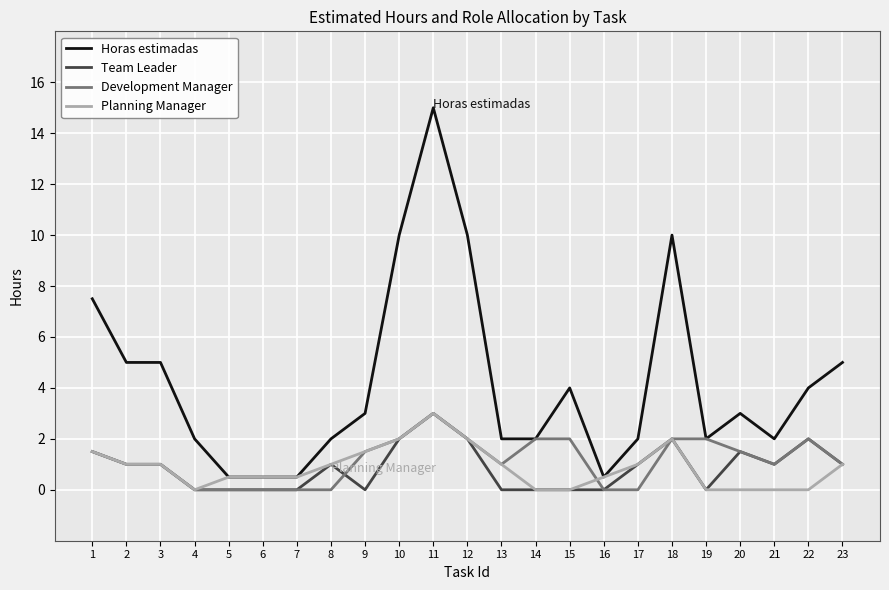

Which series has the largest total across all categories?

Horas estimadas